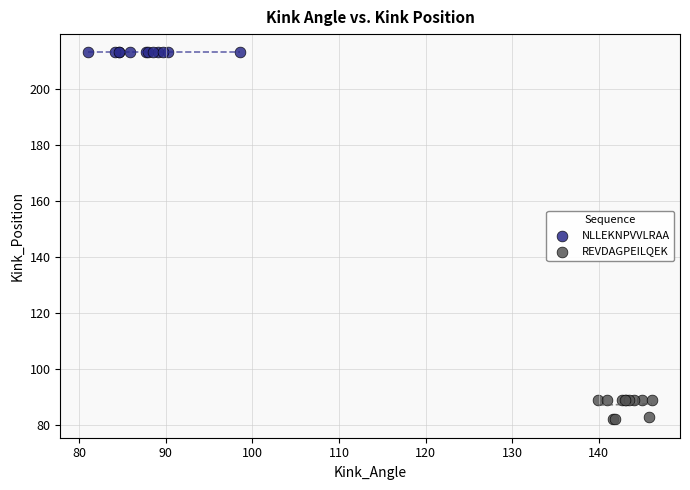

Which series reaches the maximum Y coordinate?

NLLEKNPVVLRAA